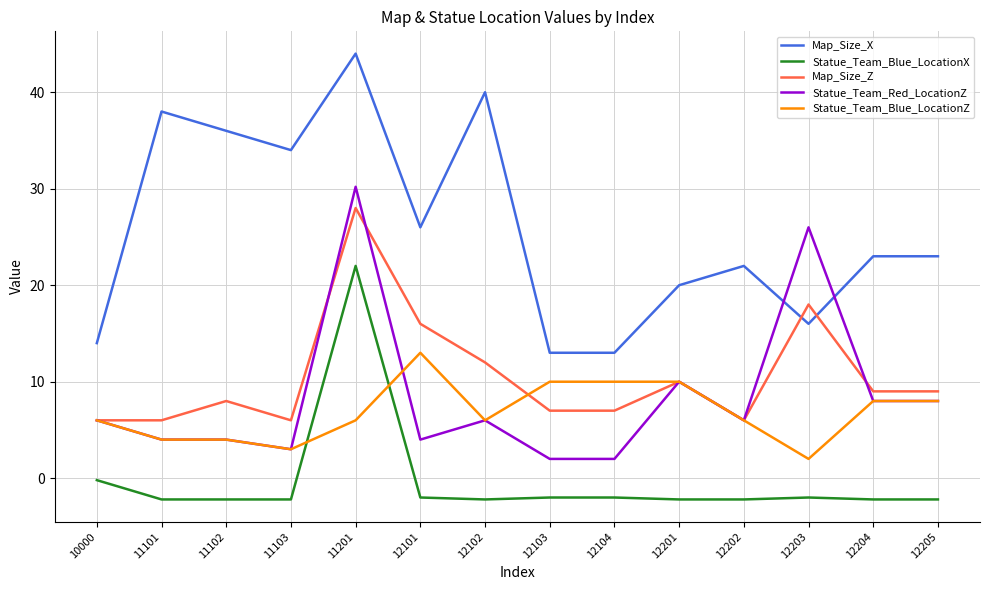

The value of Statue_Team_Blue_LocationZ at 12101 is 13.0. True or false?

True